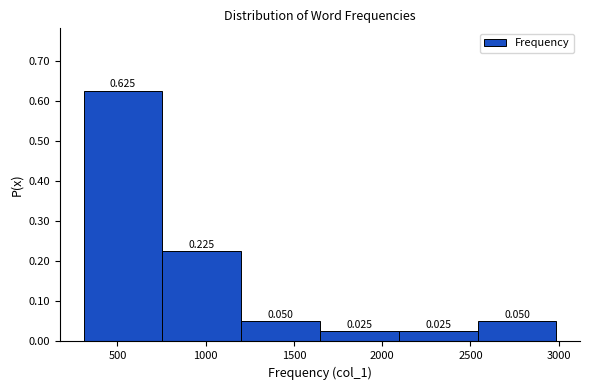

Reading left to right, list every bar in this chart as the range it spans on the x-axis followed by its height. The bar edges are not printed on the chart, so give them approximately, as read against the axis.

300 to 750: 0.625
750 to 1200: 0.225
1200 to 1650: 0.050
1650 to 2100: 0.025
2100 to 2550: 0.025
2550 to 3000: 0.050